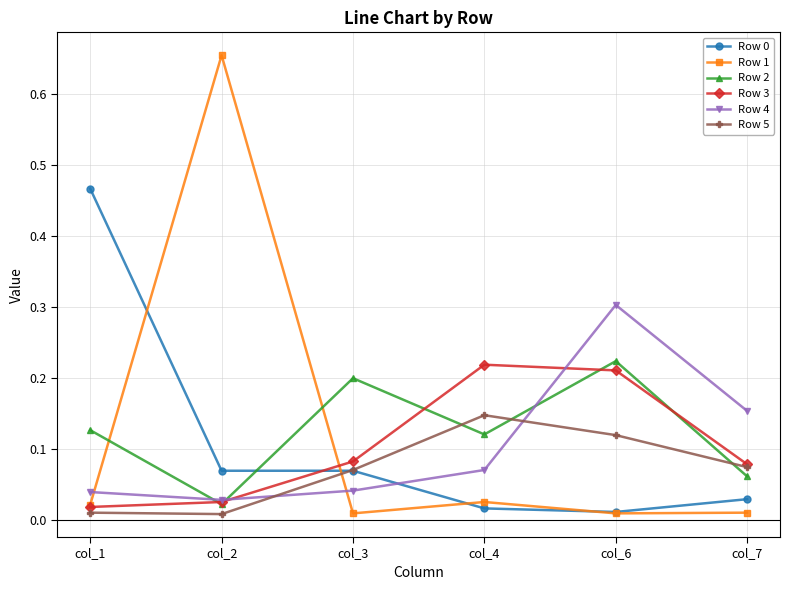

At how many categories does at least one series exceed 0?

6